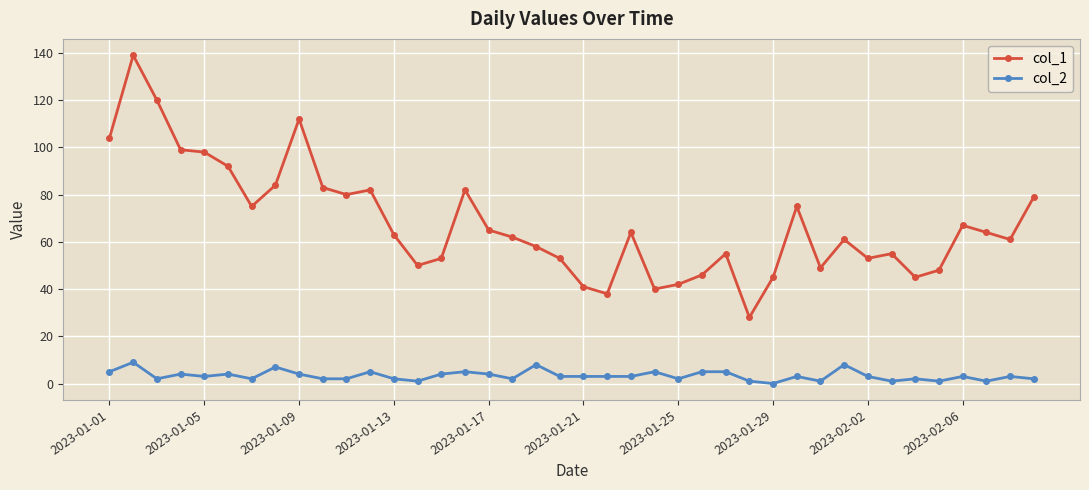

Which series has the widest spread of values?

col_1